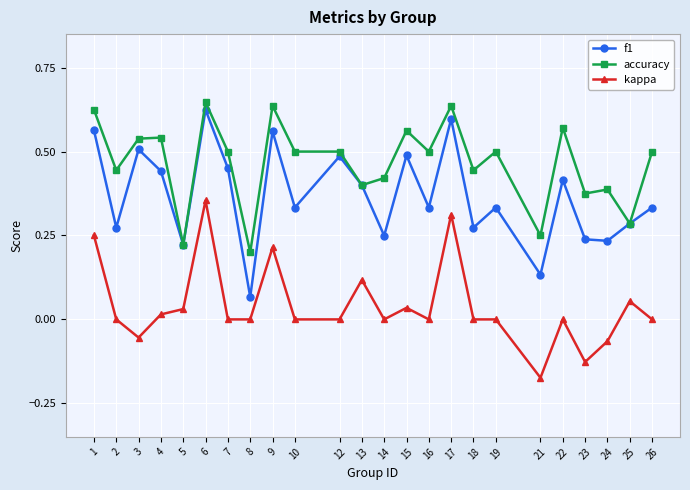

At how many categories does at least one series exceed 0?

24